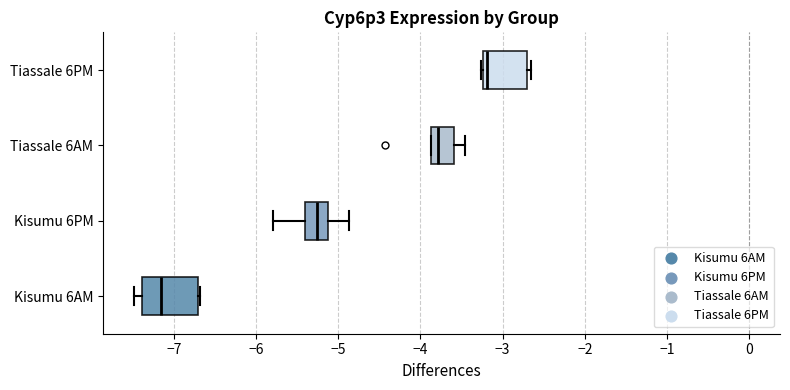

Where is the right edge of the box for Kisumu 6AM on the x-axis? The values are not printed on the chart, so give them approximately, as read against the axis.

-6.7